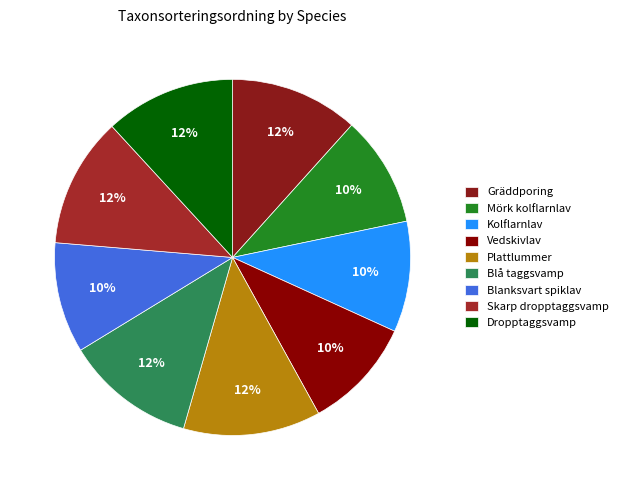

How many slices are in this pie chart?

9